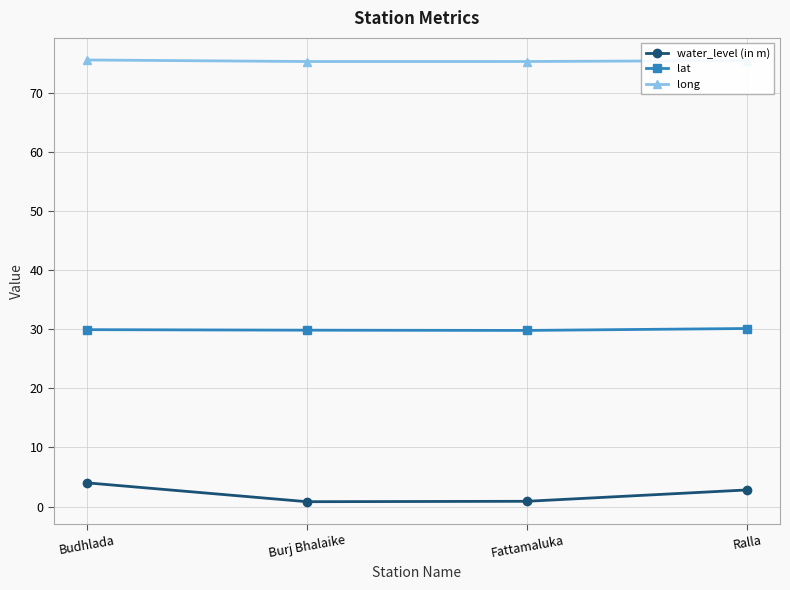

True or false: long and water_level (in m) cross at least once.

False